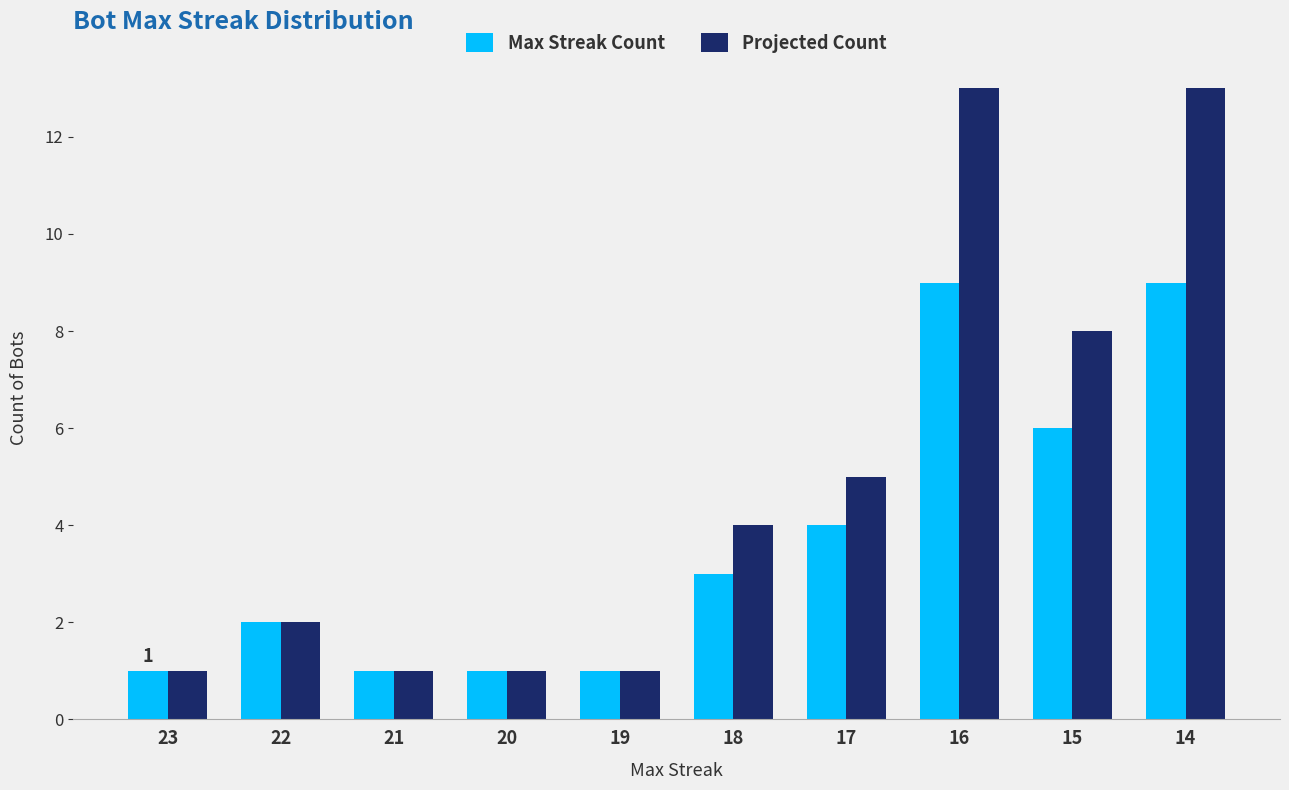

Is the value of Max Streak Count at 16 greater than the value of Projected Count at 23?

Yes